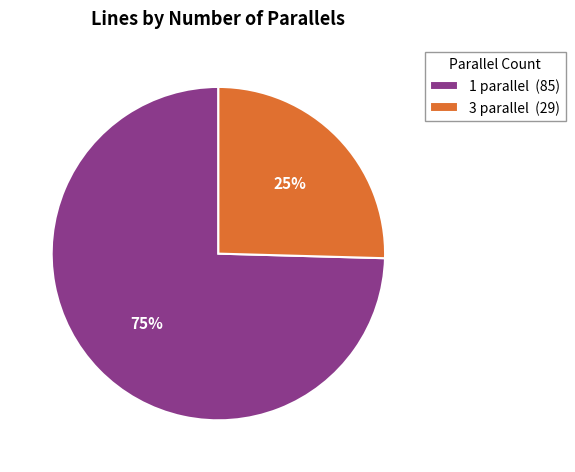

Which has a higher value, 1 parallel (85) or 3 parallel (29)?

1 parallel (85)